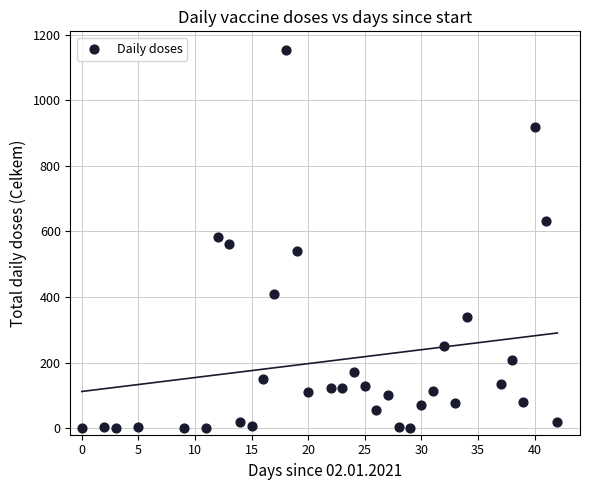

What is the range of Y values (max minus min)?

1152